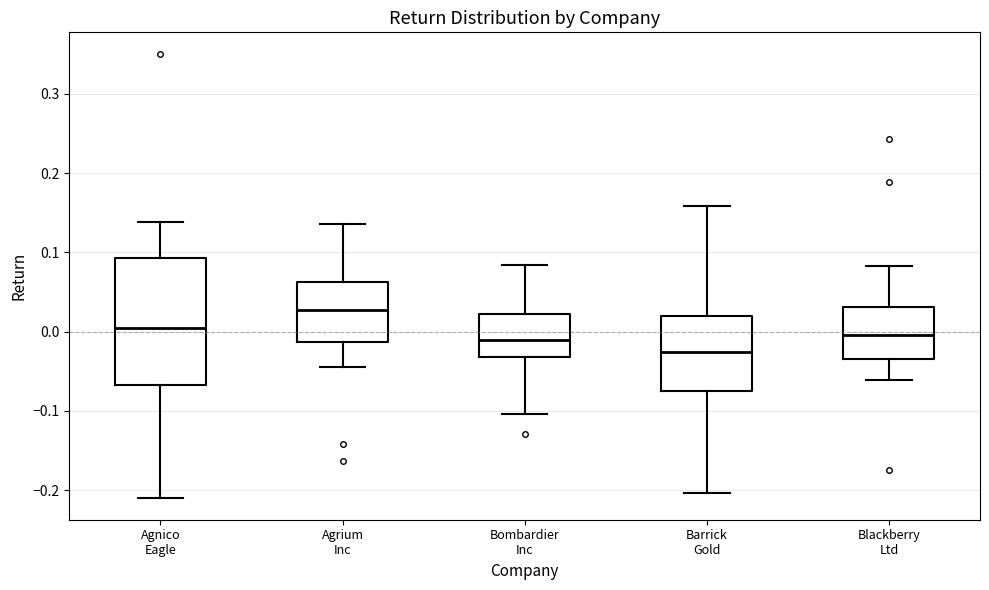

Where is the lower edge of the box for Agrium Inc on the y-axis? The values are not printed on the chart, so give them approximately, as read against the axis.

-0.01